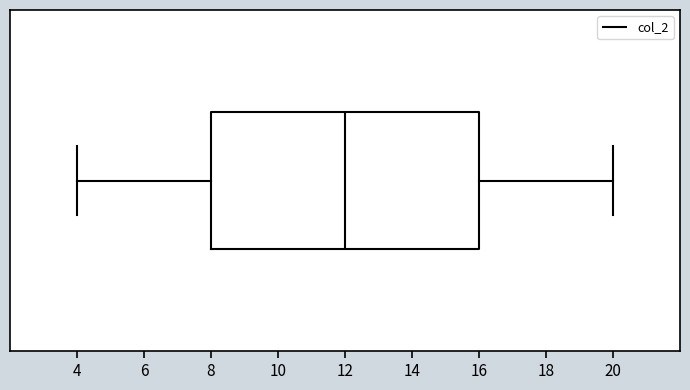

Read this box plot against the x-axis: the position of the median line, the range covered by the box, and the ends of both whiskers. The values are not printed on the chart, so give them approximately, as read against the axis.

median 12, box 8 to 16, whiskers 4 to 20